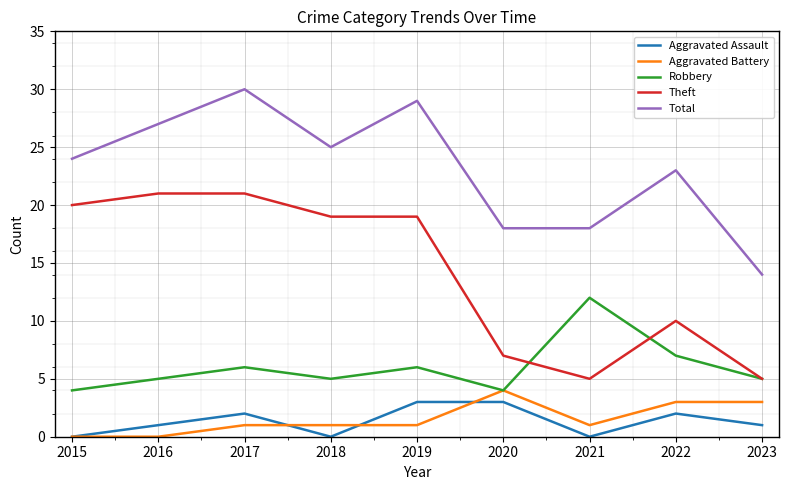

What is the maximum value for Robbery?

12